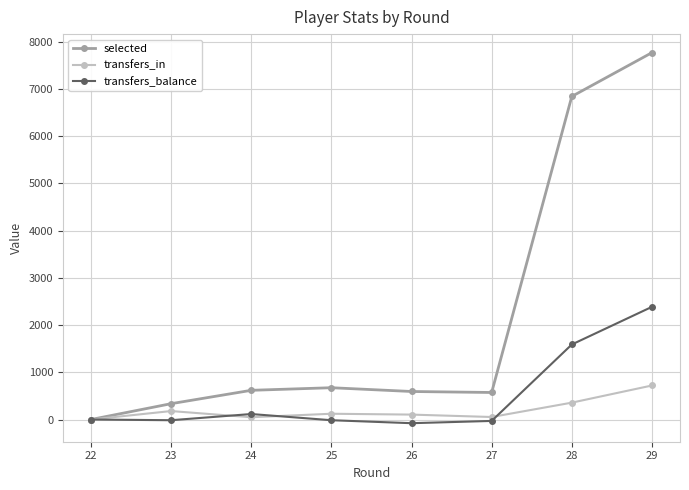

List the series in order of their peak value, lowest first.

transfers_in, transfers_balance, selected